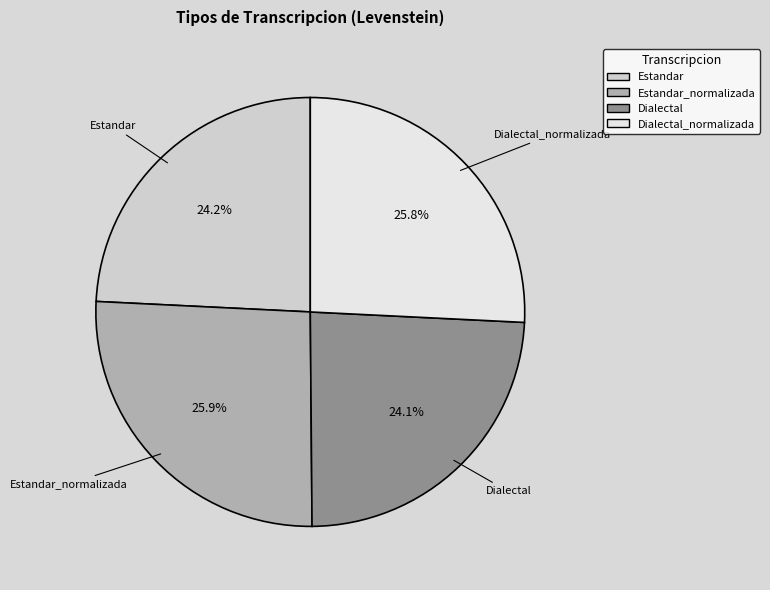

To the nearest percent, what is the average slice percentage?

25%